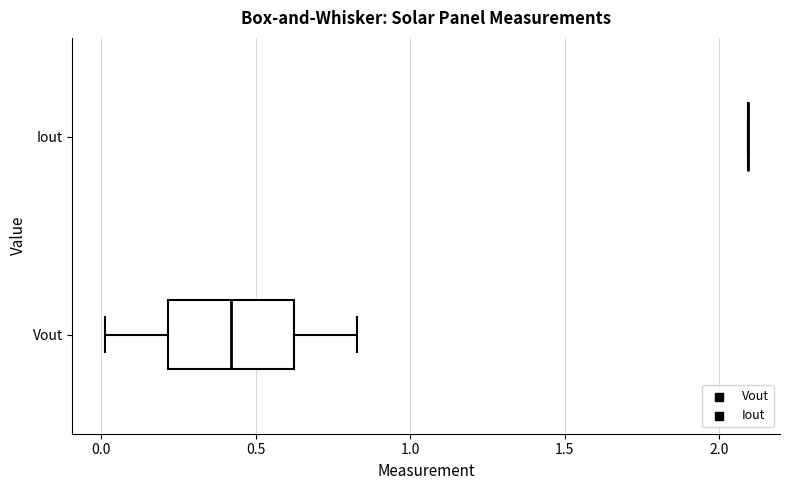

Reading bottom to top, read every box against the x-axis: the position of its median line, the range the box covers, and the ends of its whiskers. The values are not printed on the chart, so give them approximately, as read against the axis.

Vout: median 0.40, box 0.20 to 0.60, whiskers 0.00 to 0.85
Iout: box collapsed to a line at 2.10, whiskers 2.10 to 2.10